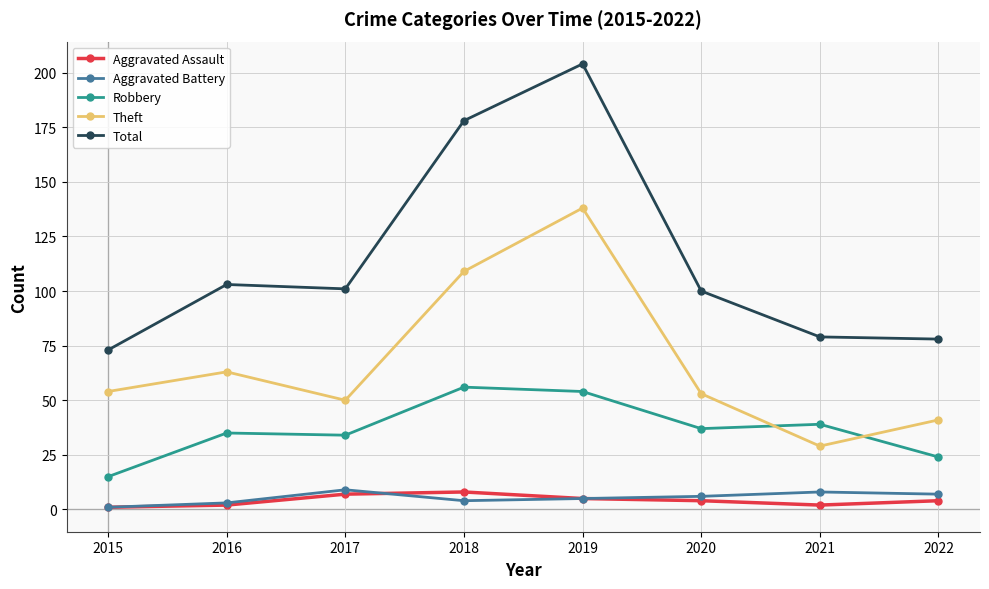

Which series changed the most between 2016 and 2019?

Total